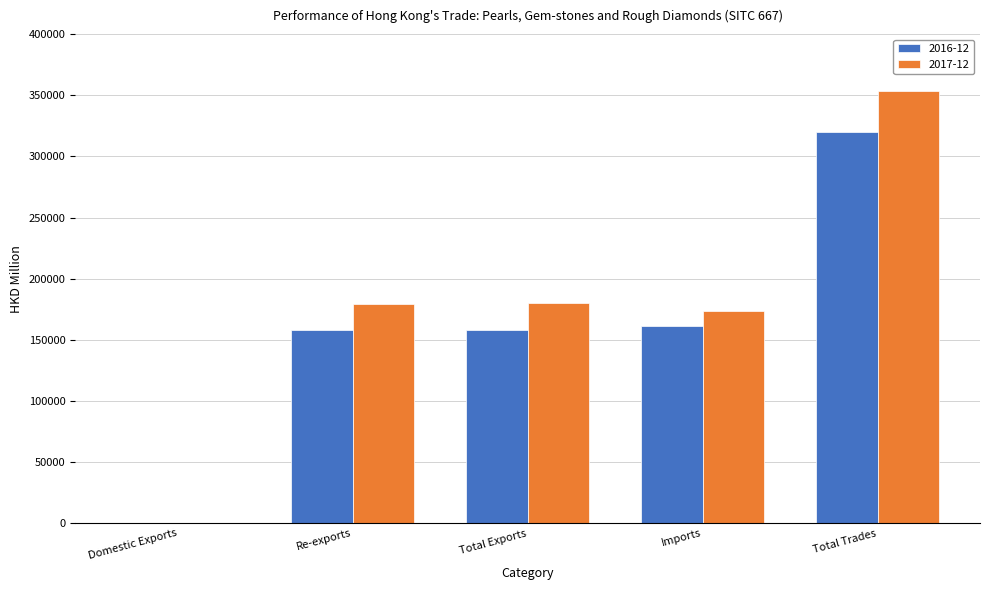

How many data points in 2017-12 are above 179588?

3